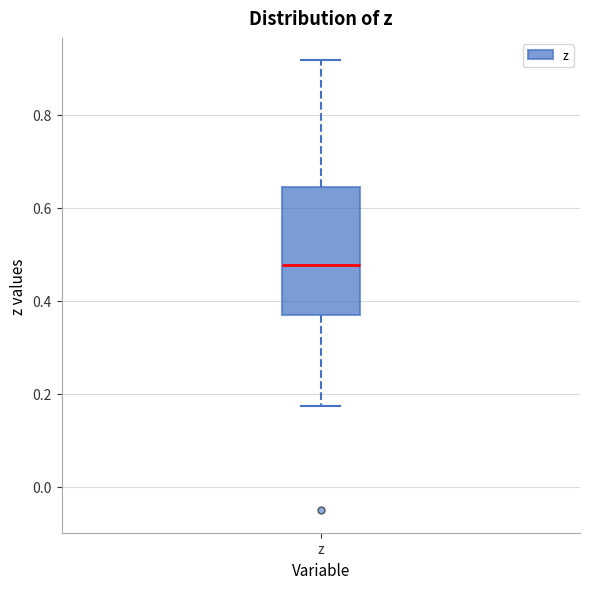

Transcribe this box plot: give where the median line is, the range the box spans, and where the two whiskers end, as read against the y-axis. The values are not printed on the chart, so give them approximately, as read against the axis.

median 0.48, box 0.36 to 0.64, whiskers 0.18 to 0.92